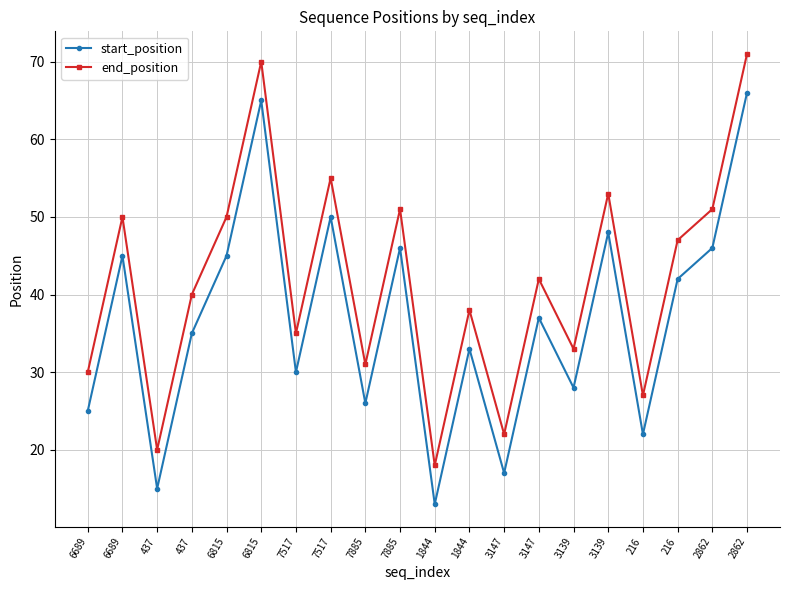

List the series in order of their peak value, highest first.

end_position, start_position